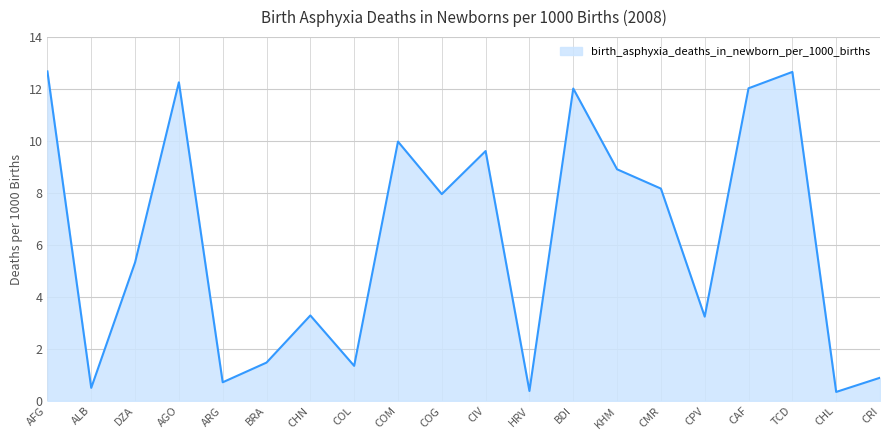

Is it true that the value at ARG is 0.7?

True